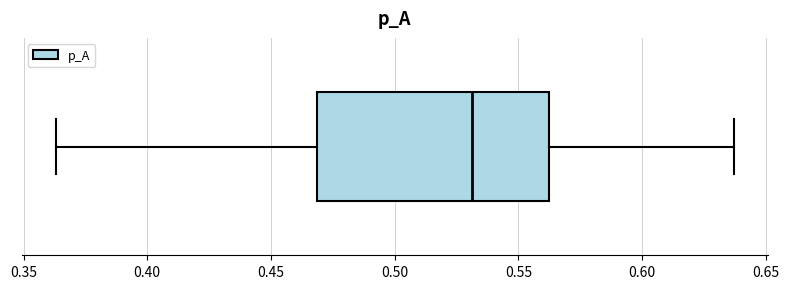

Where does the right whisker of the box end on the x-axis? The values are not printed on the chart, so give them approximately, as read against the axis.

0.635